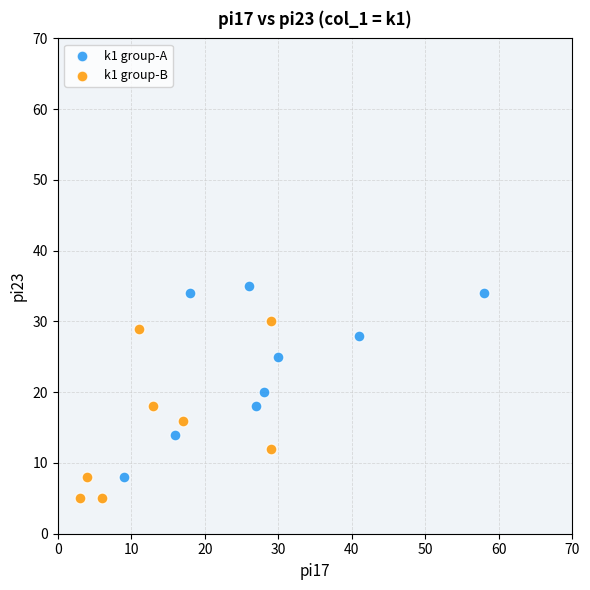

Which series contains the highest Y value?

k1 group-A